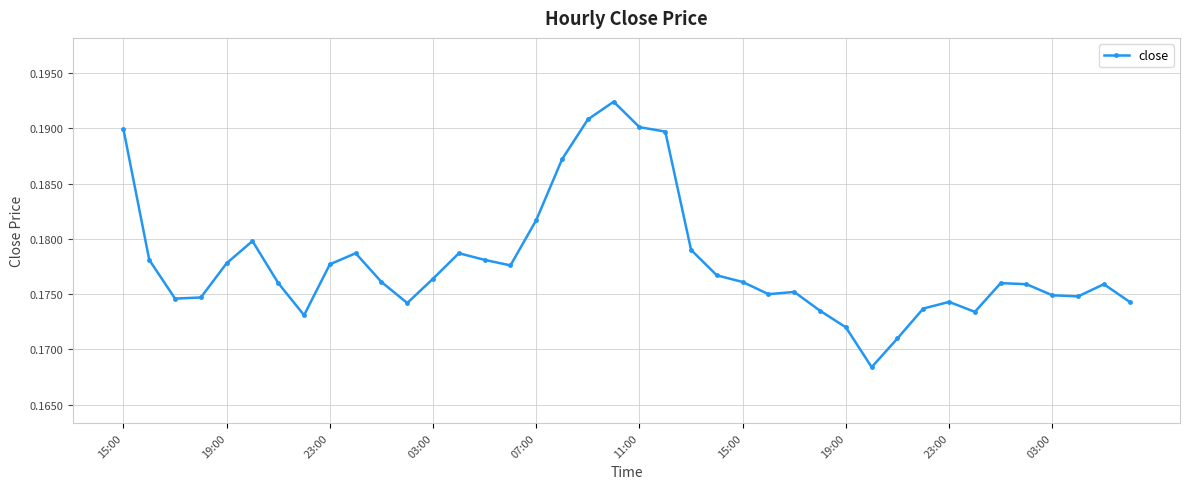

True or false: there are more than 2 points higher than both neighbors.

True